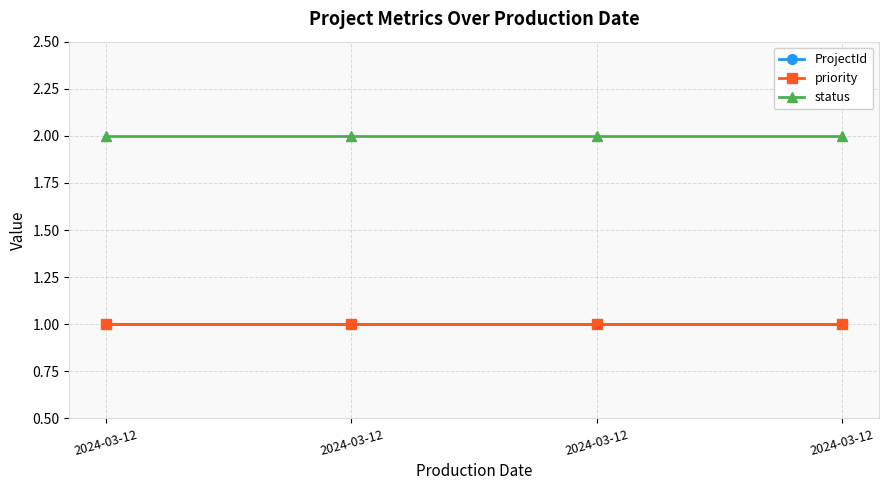

Does the chart have visible grid lines?

Yes